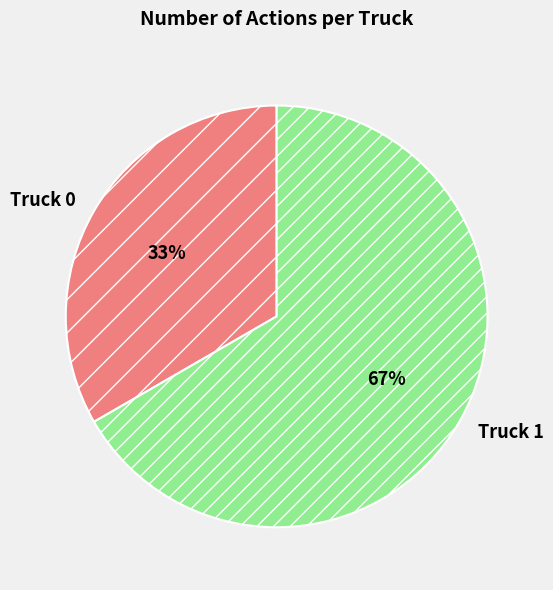

Rank the categories by value from lowest to highest.

Truck 0, Truck 1